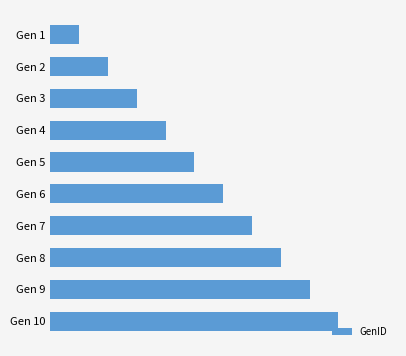

Does the chart contain any negative values?

No